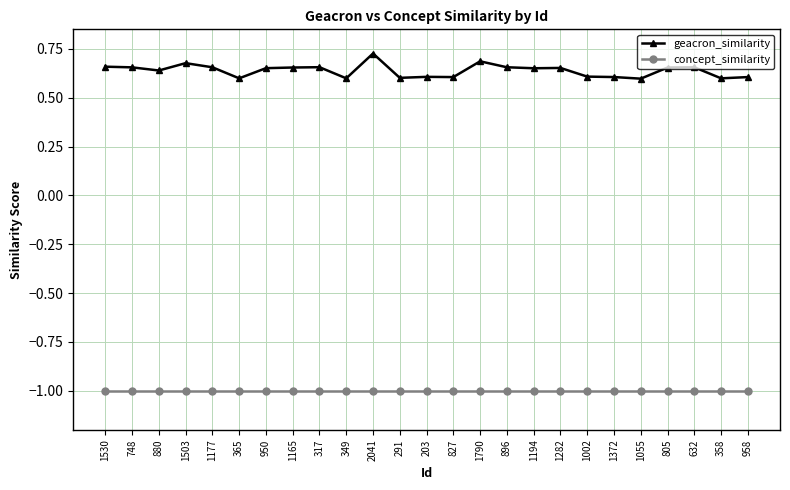

List the series in order of their overall mean, highest first.

geacron_similarity, concept_similarity